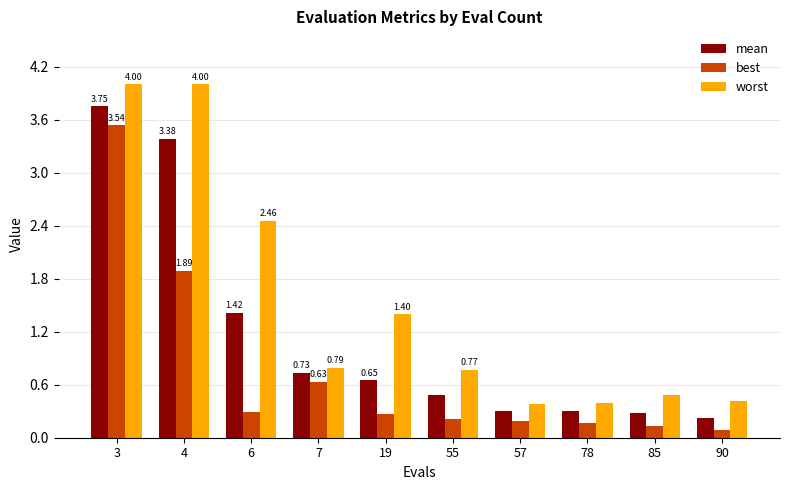

What is the difference between the maximum and minimum values in the best series?

3.4